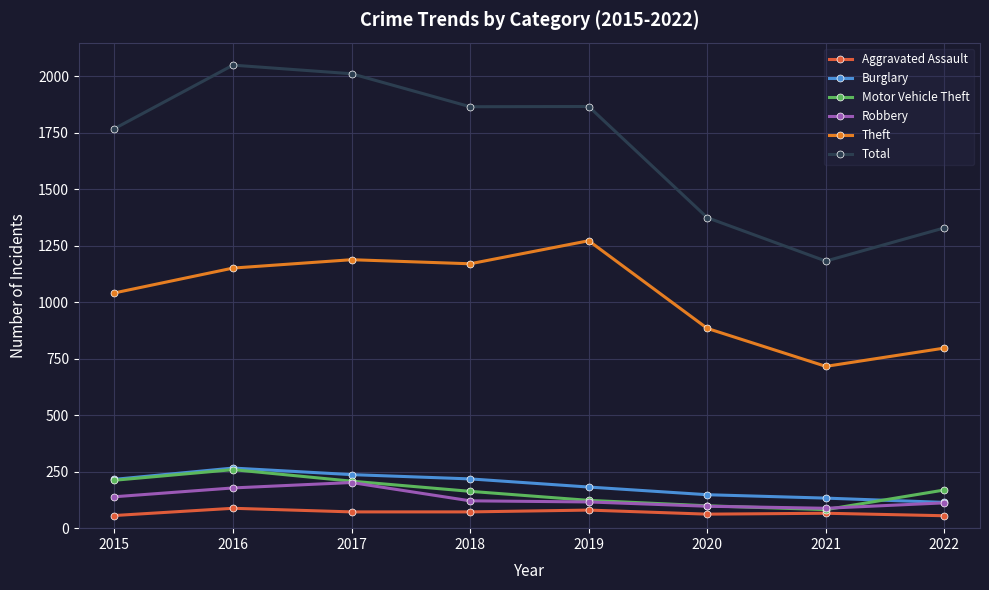

Does the chart have visible grid lines?

Yes